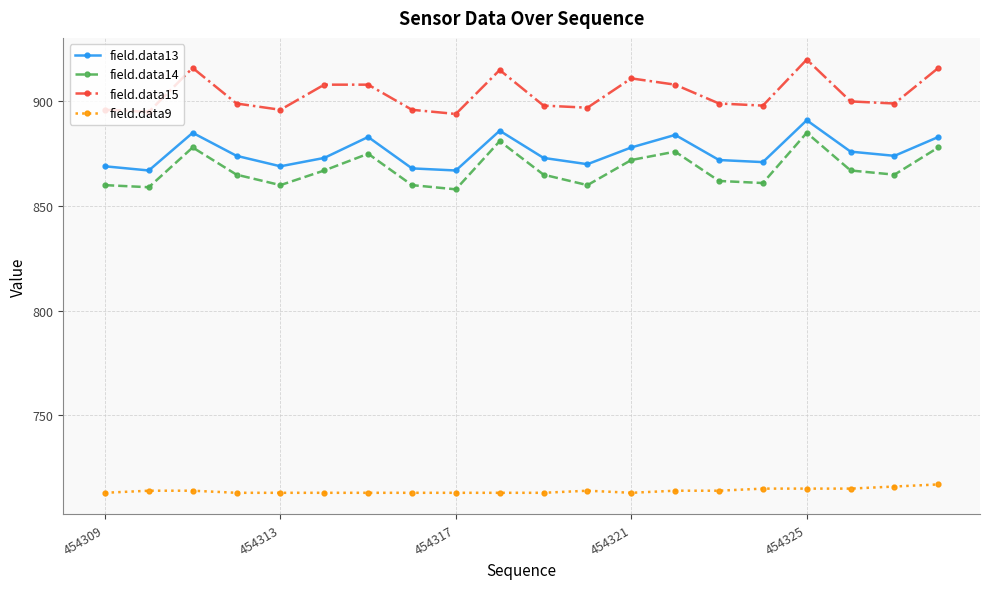

What is the minimum value for field.data13?

867